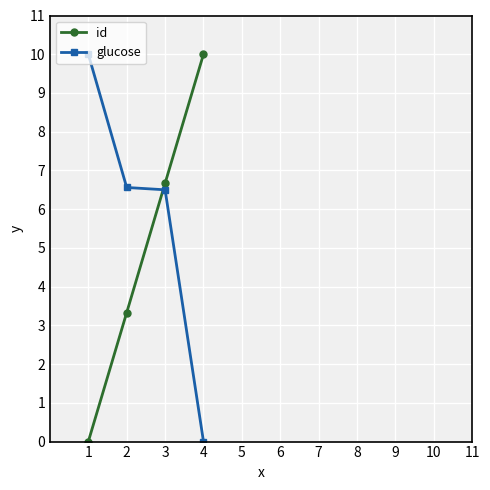

Does the chart display data point markers on the line(s)?

Yes